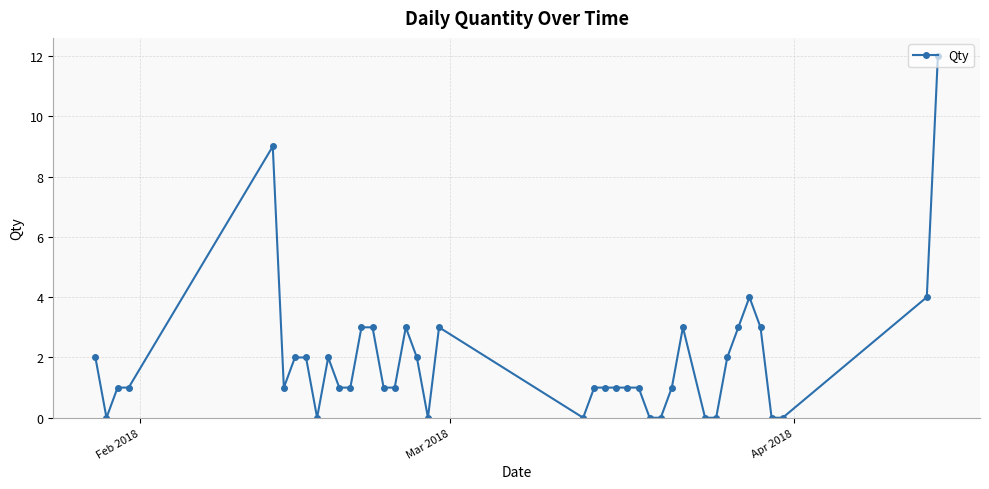

What is the value of the 35th point from the left?

4